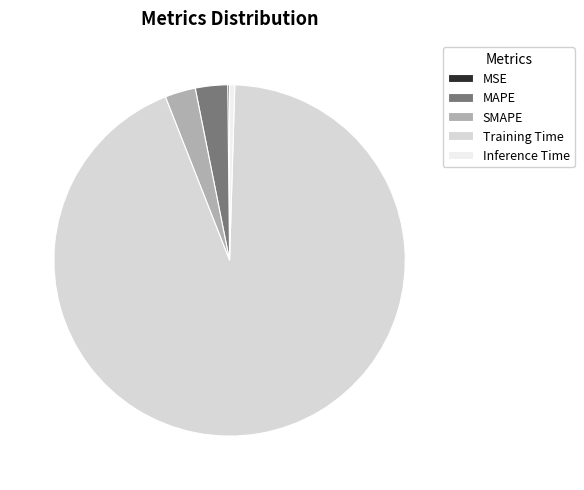

What is the majority slice?

Training Time